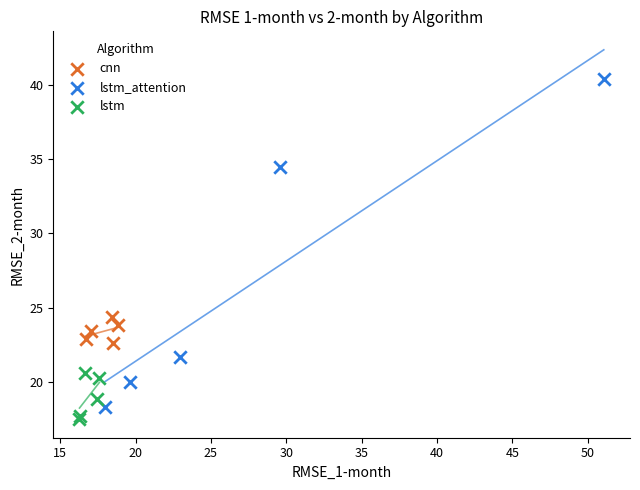

Which series reaches the maximum Y coordinate?

lstm_attention